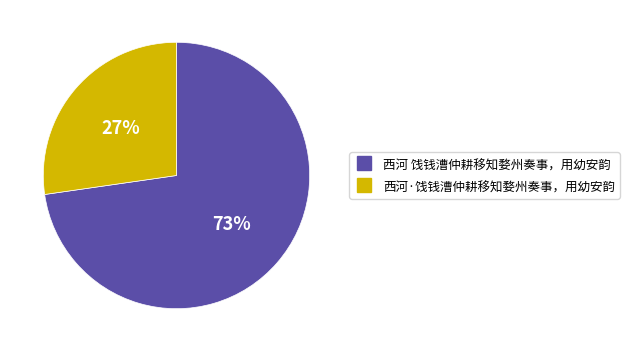

Does any single category account for the majority?

Yes